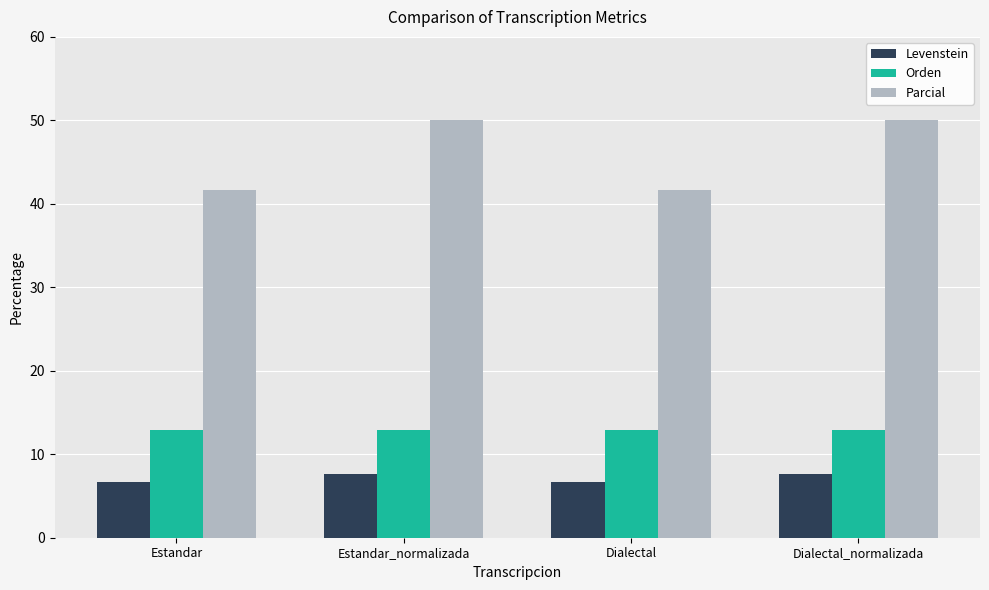

How many bars are there in total?

12